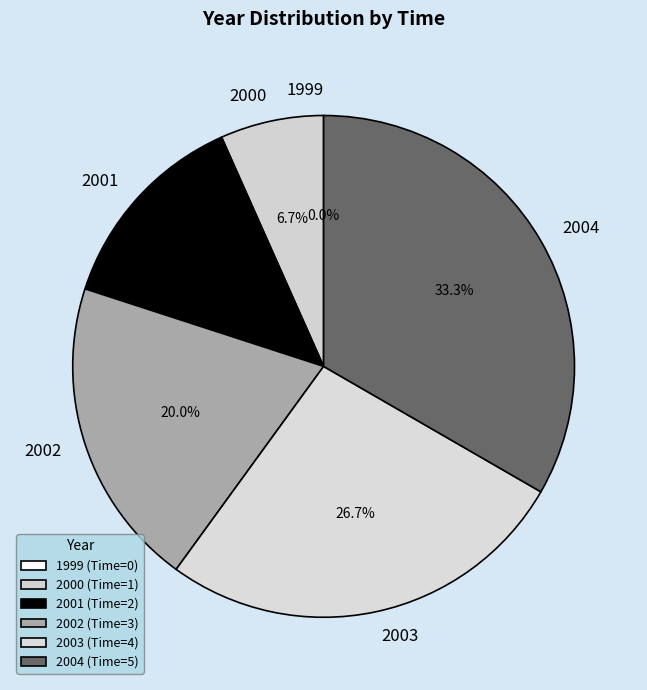

Which slice is the smallest?

1999